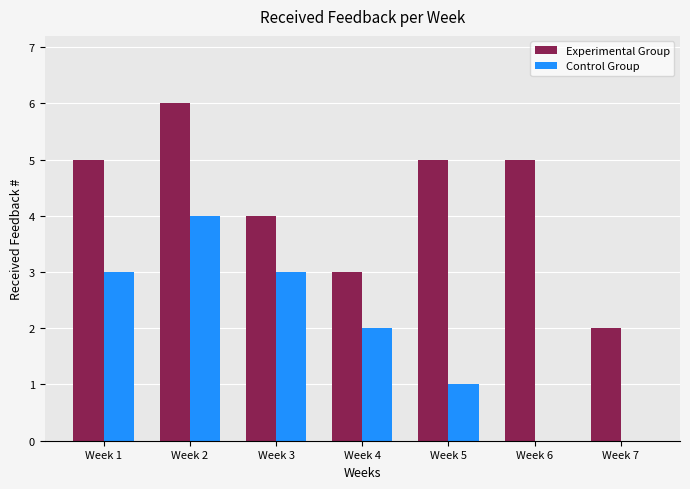

Which category has the highest value across all series?

Week 2